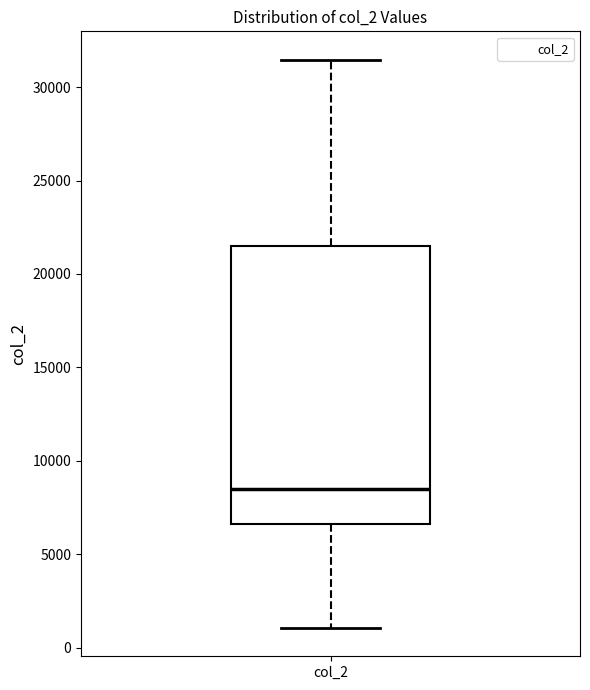

Transcribe this box plot: give where the median line is, the range the box spans, and where the two whiskers end, as read against the y-axis. The values are not printed on the chart, so give them approximately, as read against the axis.

median 8500, box 6500 to 21500, whiskers 1000 to 31500